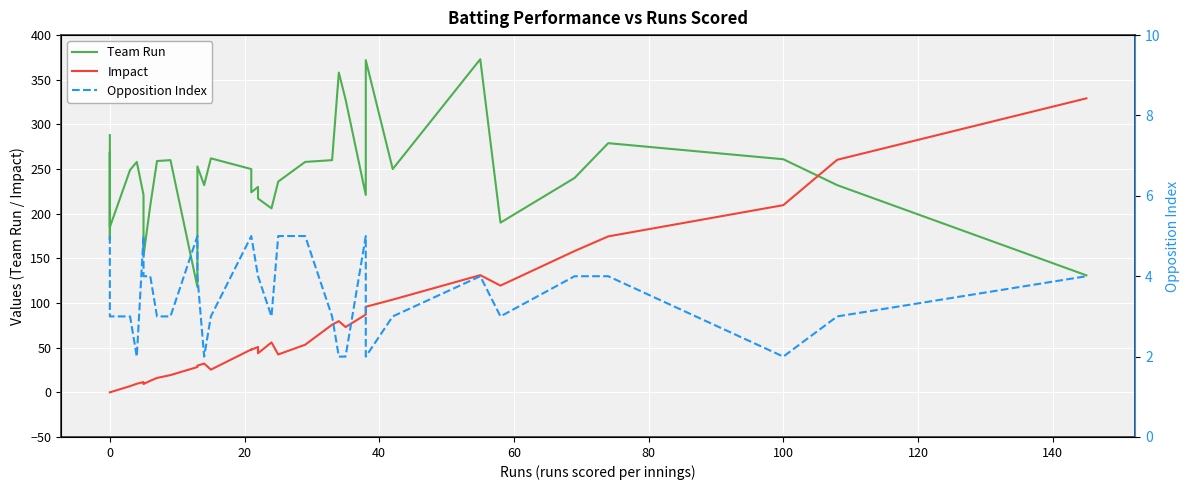

How many values in the Opposition Index series exceed 4?

9